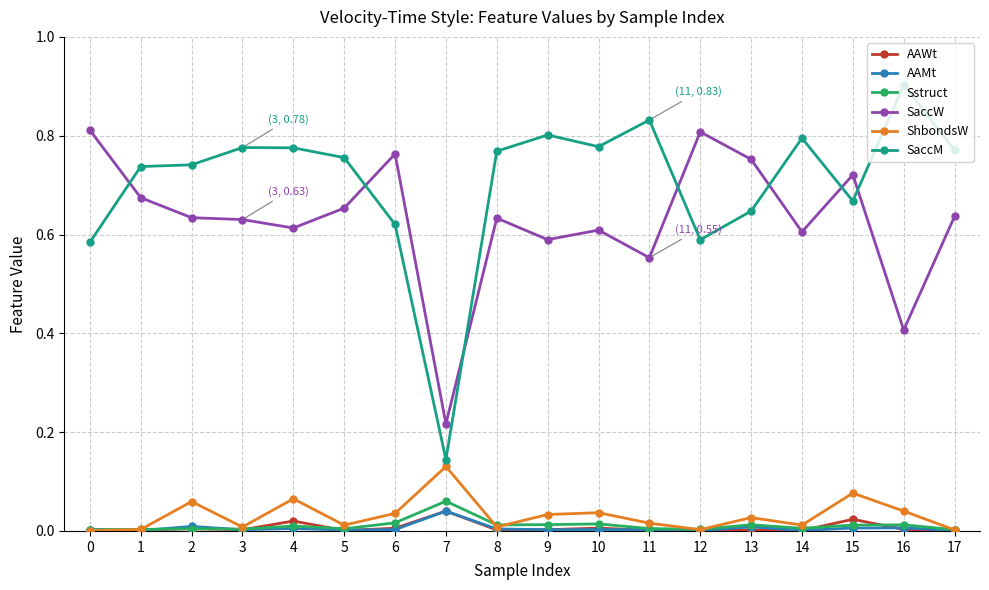

The SaccM series shows 0.8 at 17. True or false?

True